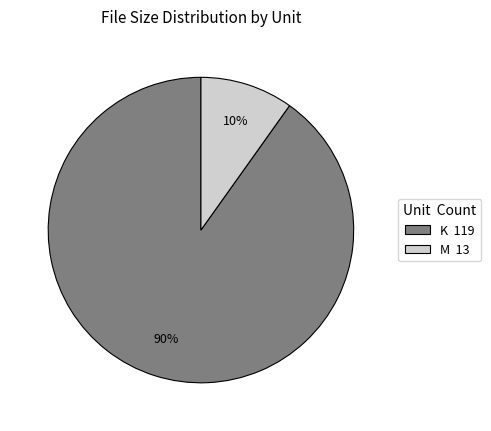

To the nearest percent, what percentage of the pie is K 119?

90%